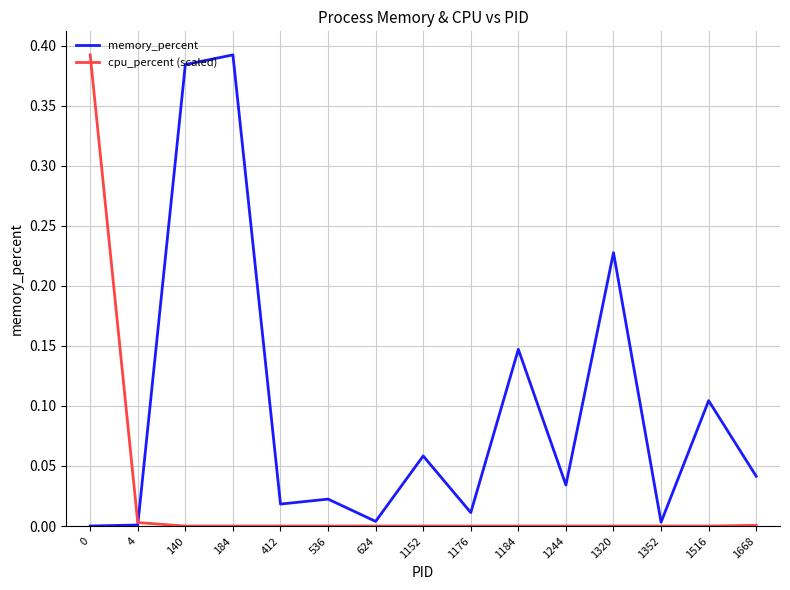

Which series has the largest total across all categories?

memory_percent